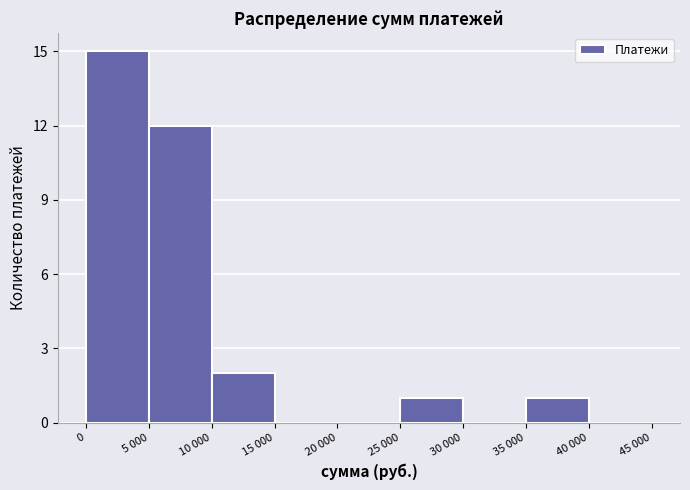

Reading left to right, transcribe all the data shown in this chart.

0=15	5 000=12	10 000=2	15 000=0	20 000=0	25 000=1	30 000=0	35 000=1	40 000=0